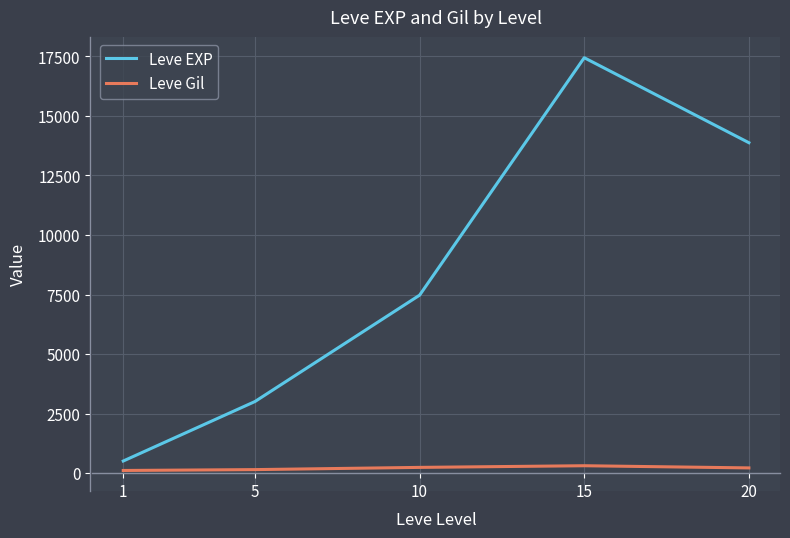

Between 1 and 15, which series saw the biggest shift?

Leve EXP